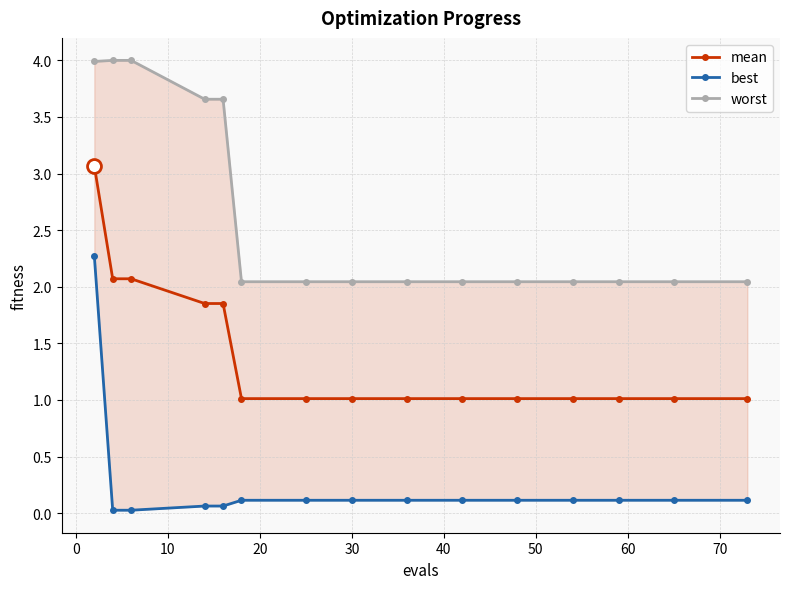

What is the value of the mean point at the 1st from the left?

3.1